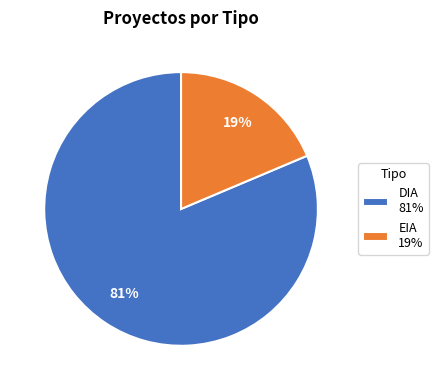

Which category has the biggest portion of the pie?

DIA